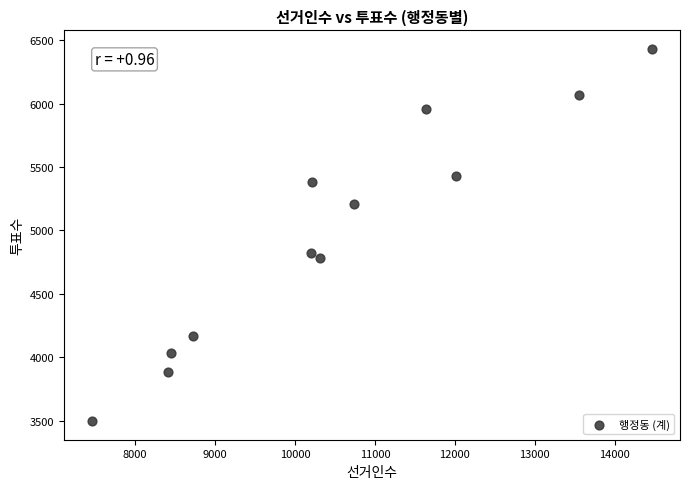

What Y value in the scatter plot is closest to 4964?

4823